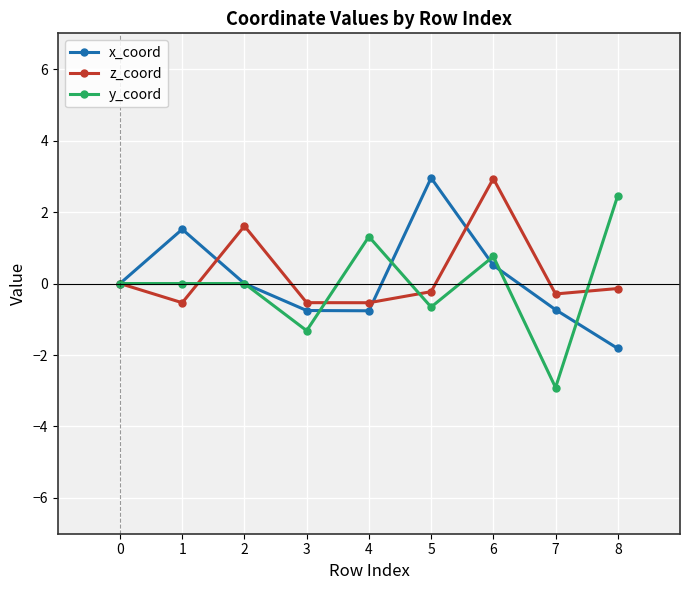

What are all the series names shown in the legend?

x_coord, z_coord, y_coord